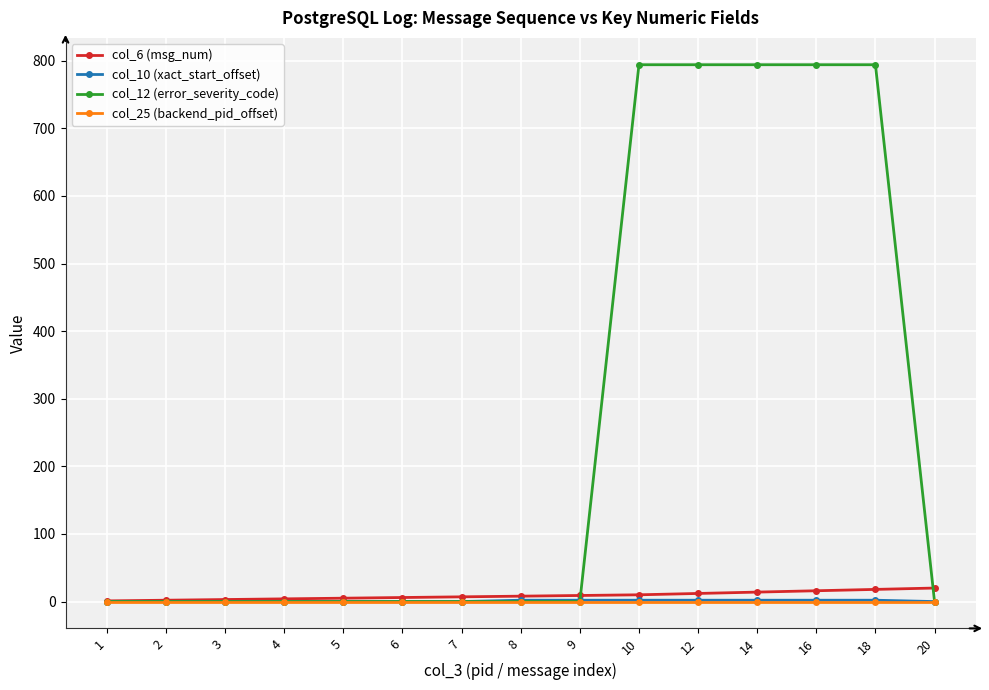

Is the value of col_12 (error_severity_code) at 18 greater than the value of col_10 (xact_start_offset) at 4?

Yes